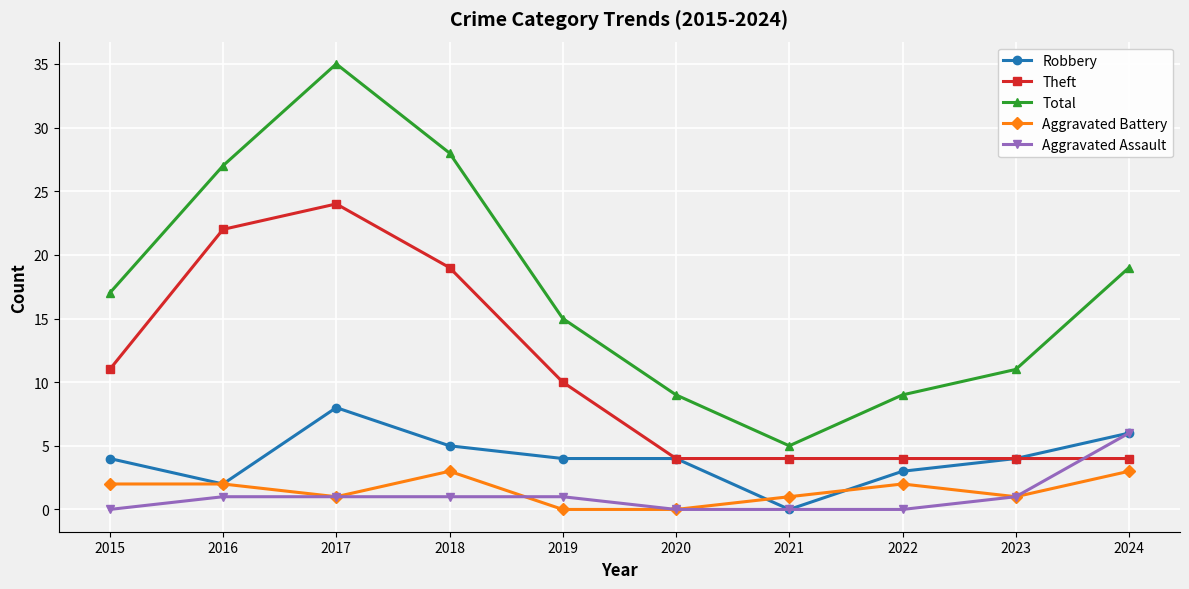

True or false: Robbery has more than 2 points higher than both neighbors.

False